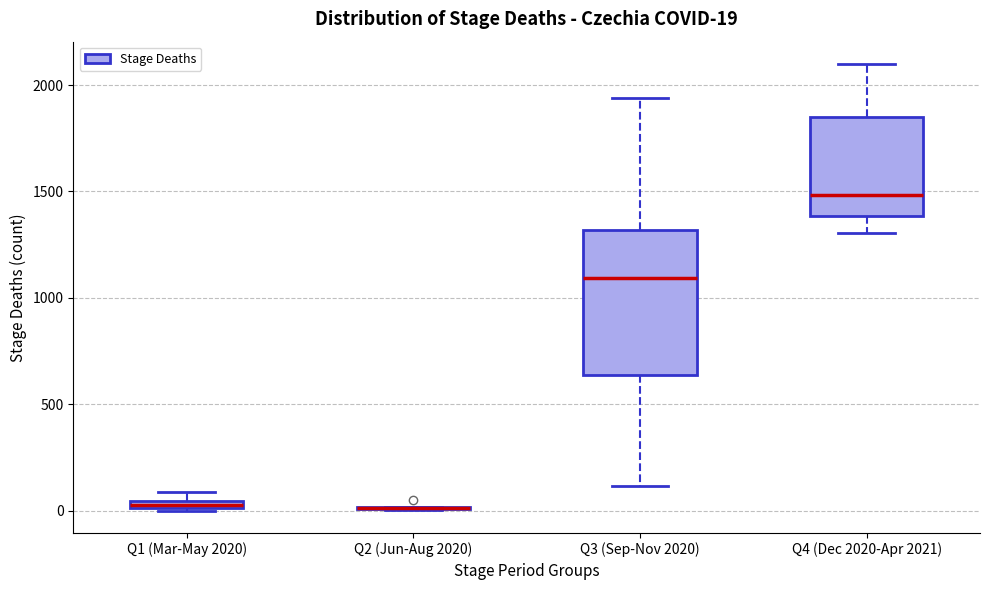

Comparing the boxes themselves (not the whiskers), which one is the tallest?

Q3 (Sep-Nov 2020)